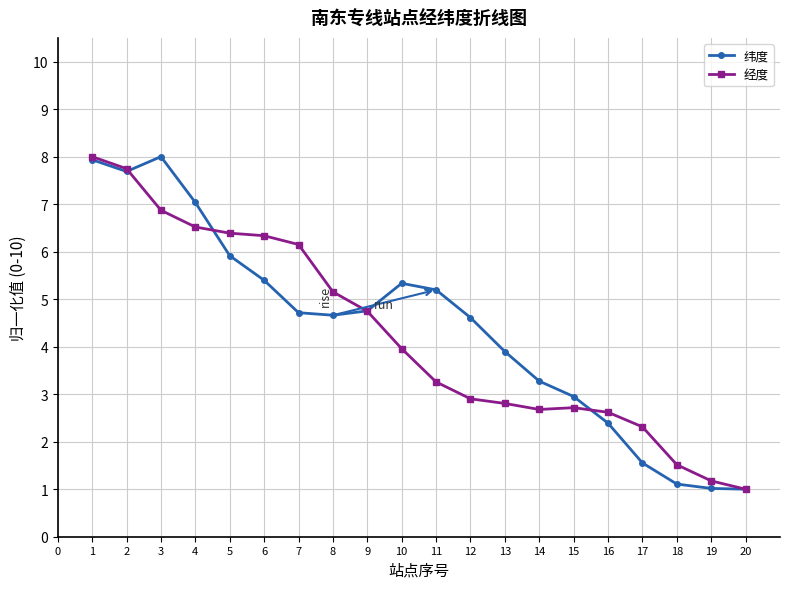

Which series has the largest total across all categories?

纬度